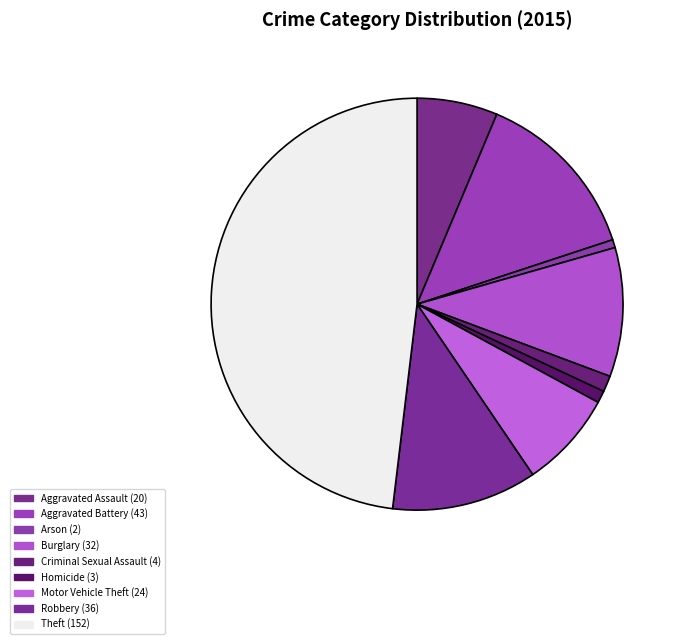

How many slices are in this pie chart?

9